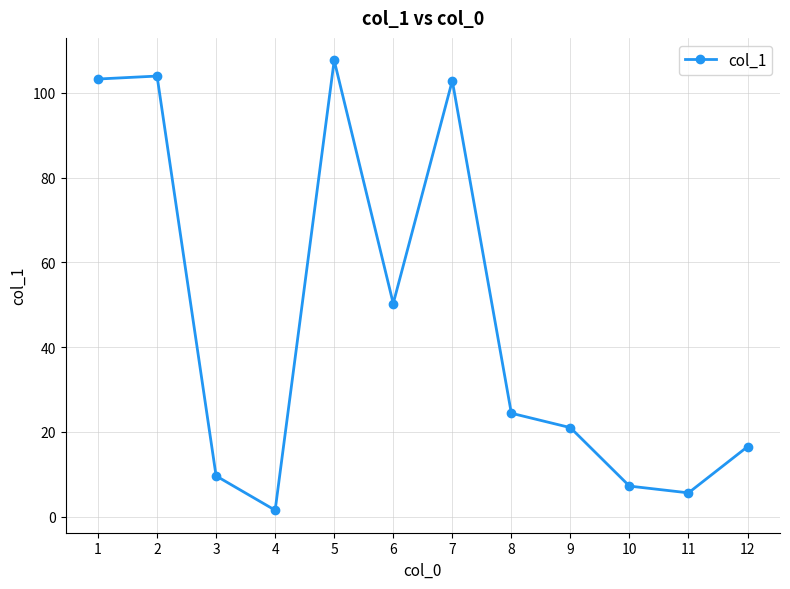

What is the change in value from 5 to 8?

-83.3